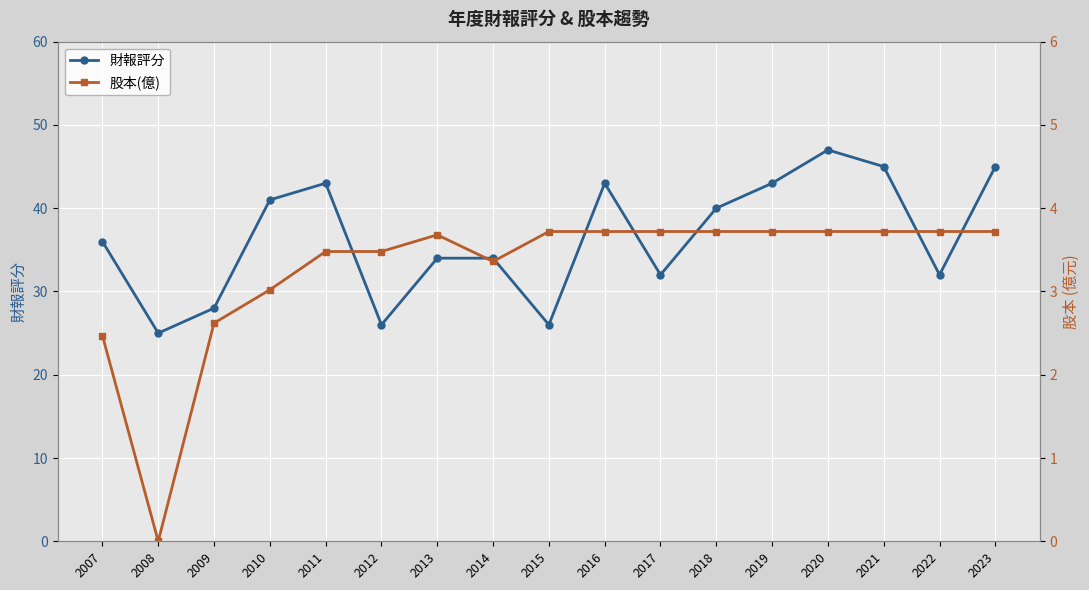

How many lines are shown in the chart?

2